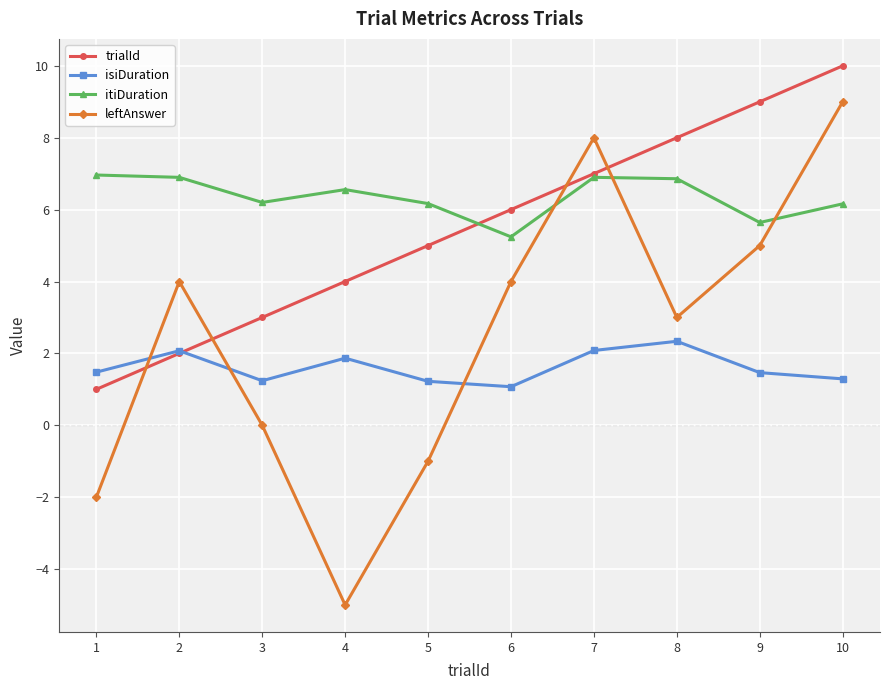

What is the total value across all series at 4?

7.4